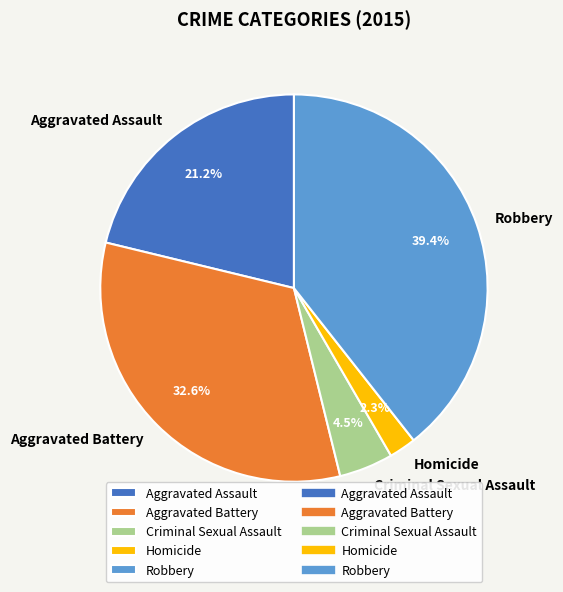

How many slices are in this pie chart?

5